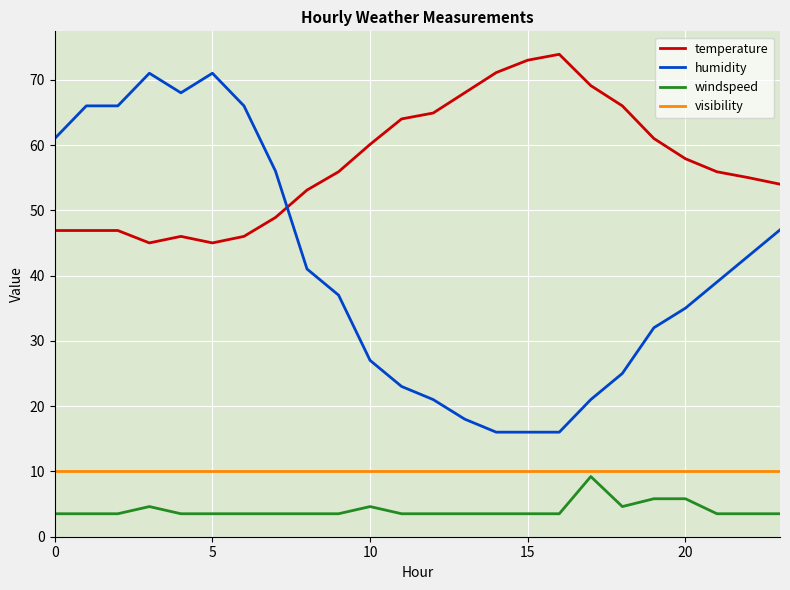

Which series has the largest range (max minus min)?

humidity